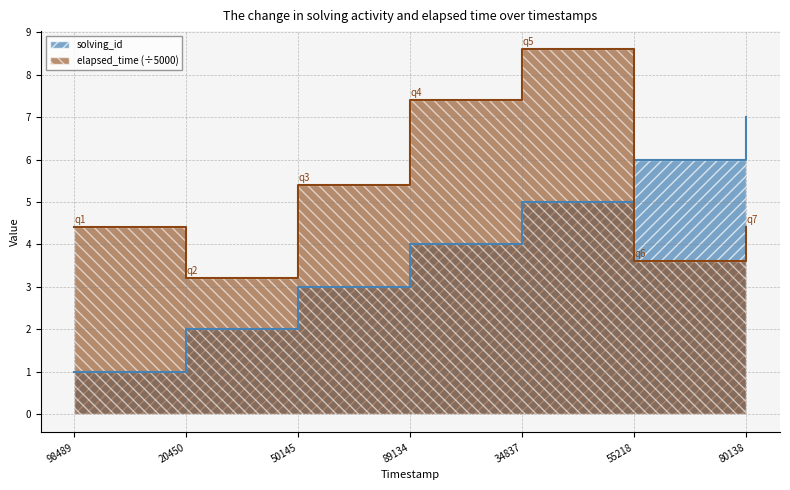

At which category is the sum across all series the highest?

34837